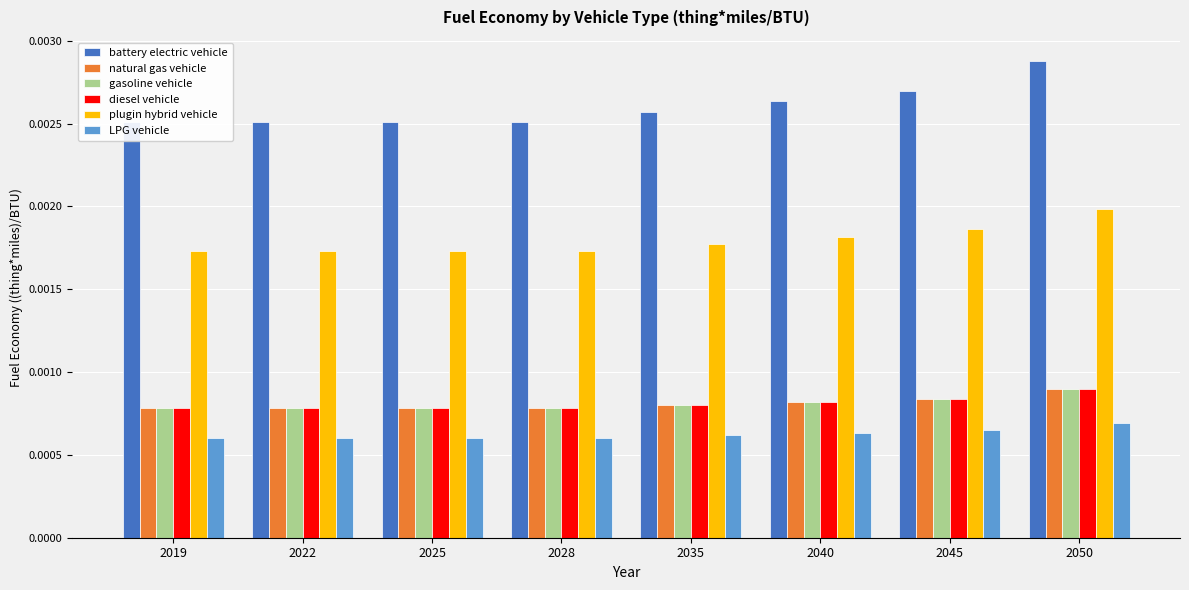

Which series has the largest range (max minus min)?

battery electric vehicle